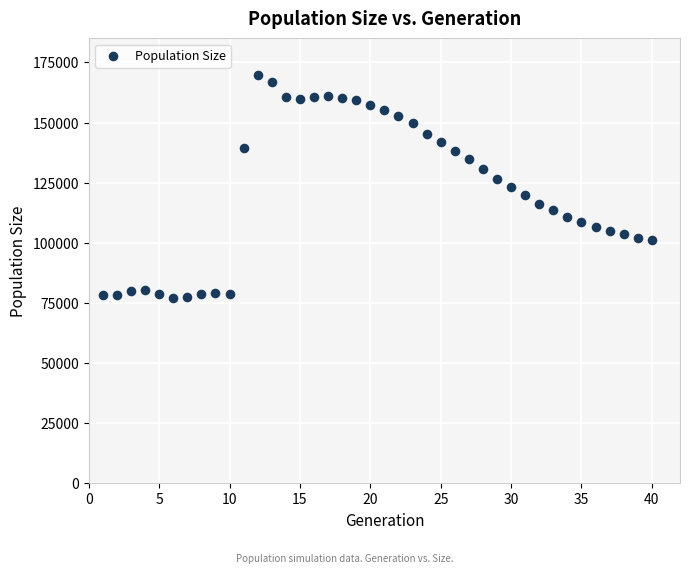

What is the range of Y values (max minus min)?

92666